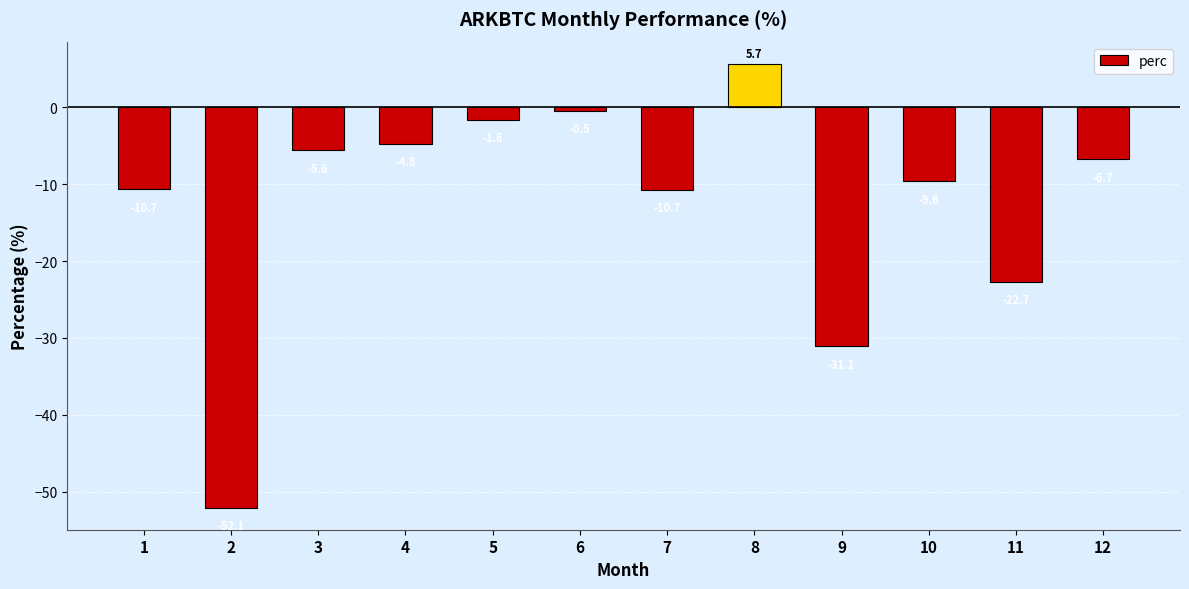

What is the value of the 7th bar from the left?

-10.7